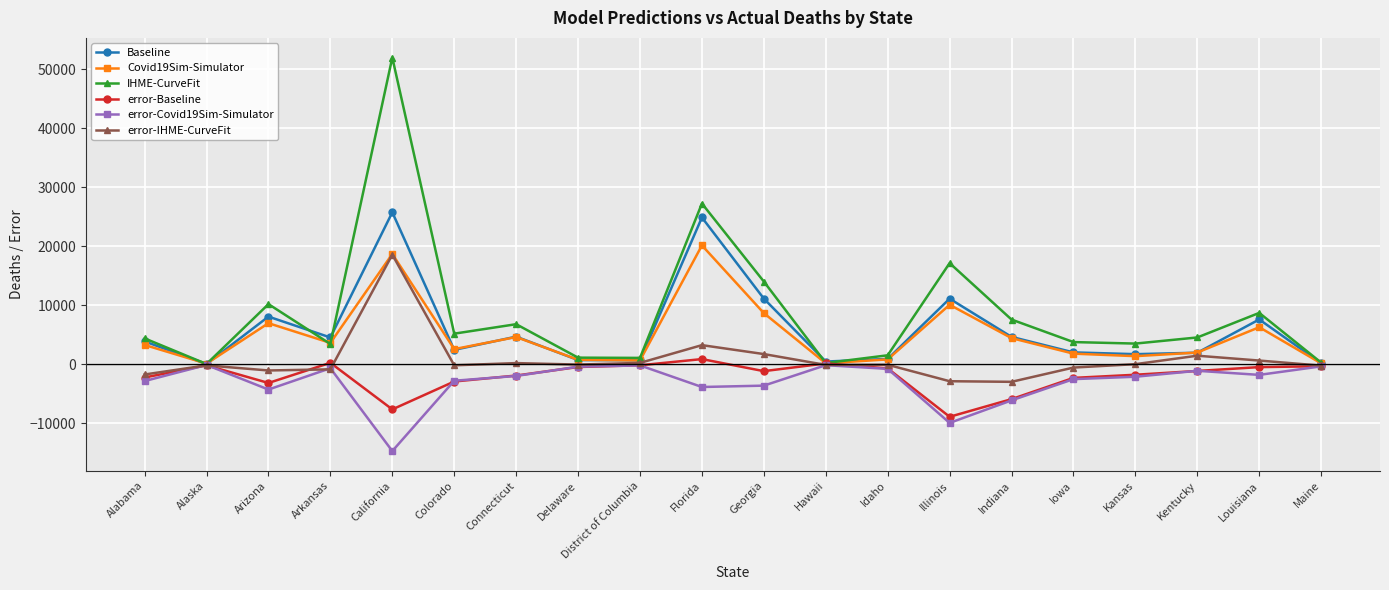

What is the difference between the maximum and minimum values in the Baseline series?

25709.0